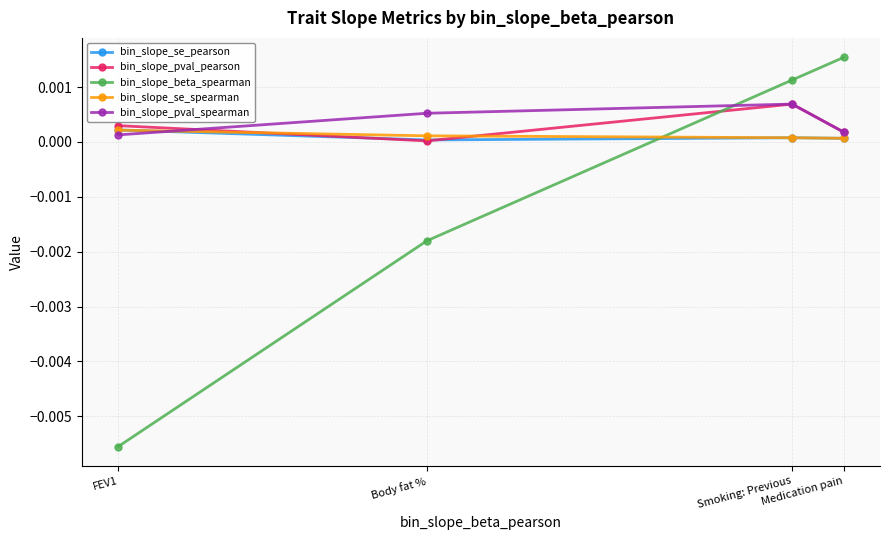

True or false: bin_slope_beta_spearman has more than 2 interior local peaks.

False